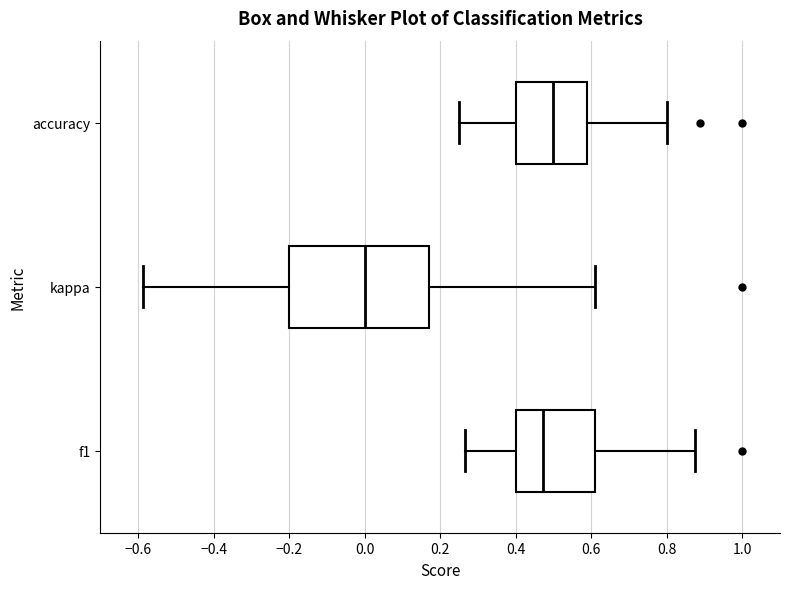

Which box is the widest, from its left edge to its right edge?

kappa